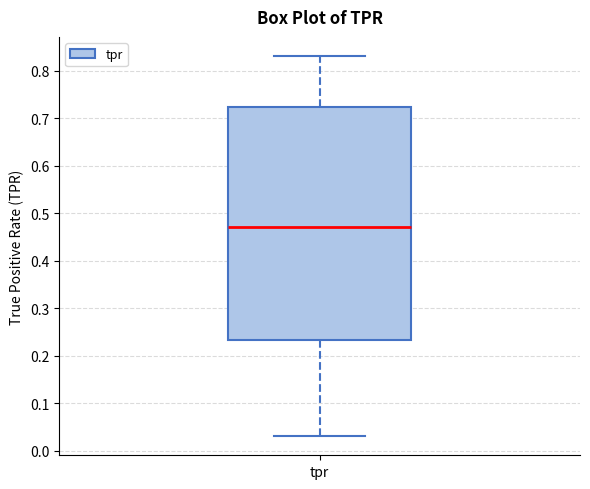

Where is the upper edge of the box for tpr on the y-axis? The values are not printed on the chart, so give them approximately, as read against the axis.

0.72